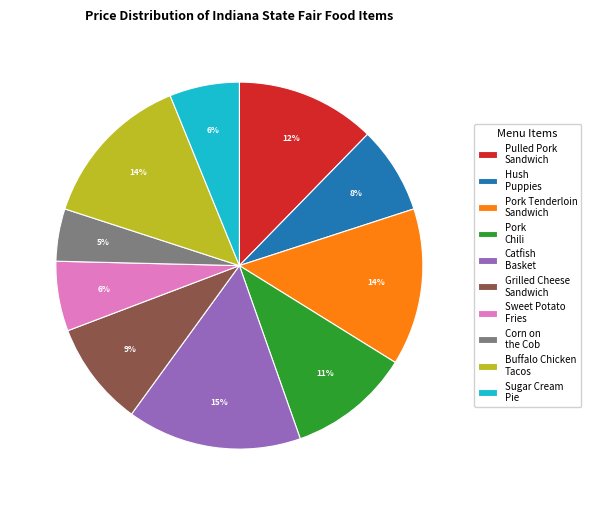

To the nearest percent, what is the combined percentage of Hush Puppies and Pork Tenderloin Sandwich?

22%